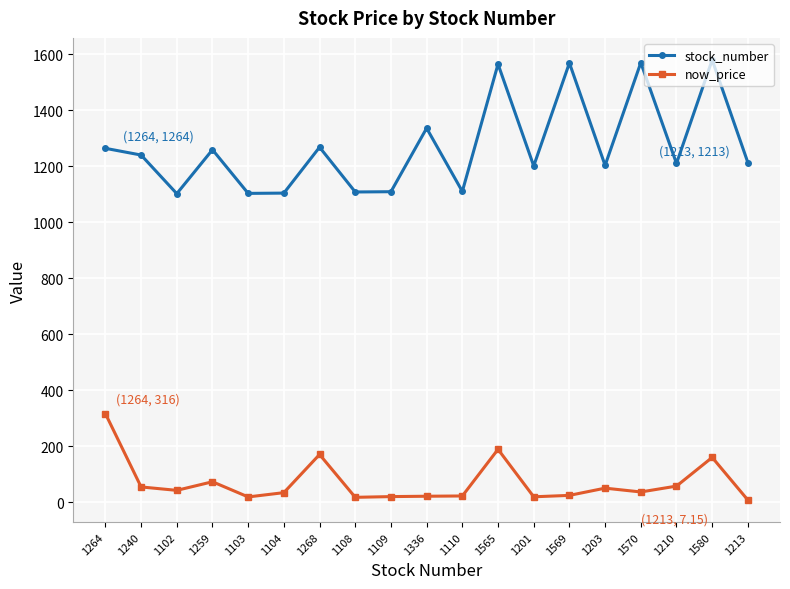

In stock_number, how many points are higher than both neighbors (excluding endpoints)?

7